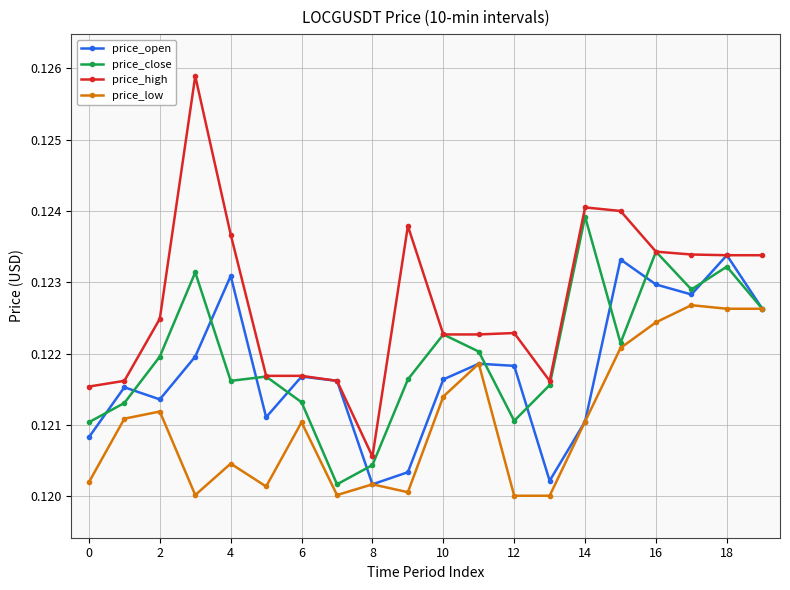

How many interior local valleys does the price_open series have?

5